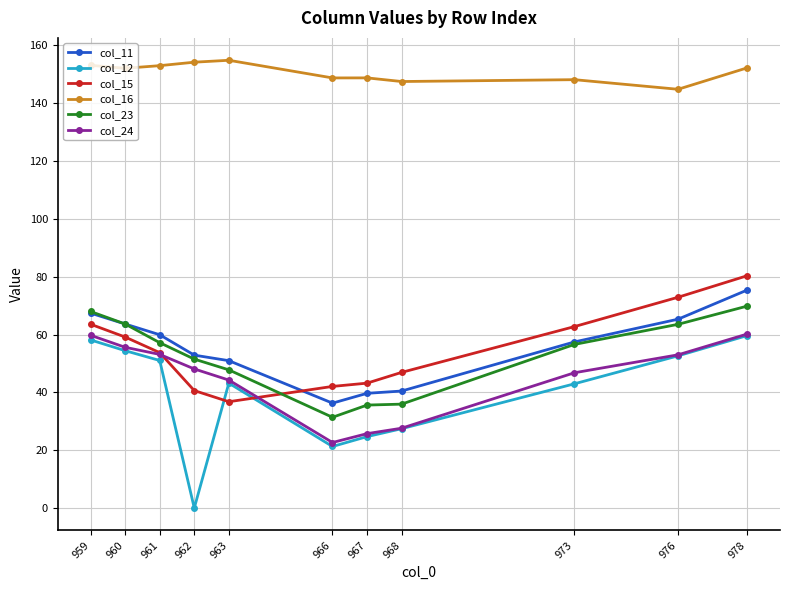

True or false: col_15 and col_23 intersect in this chart.

True